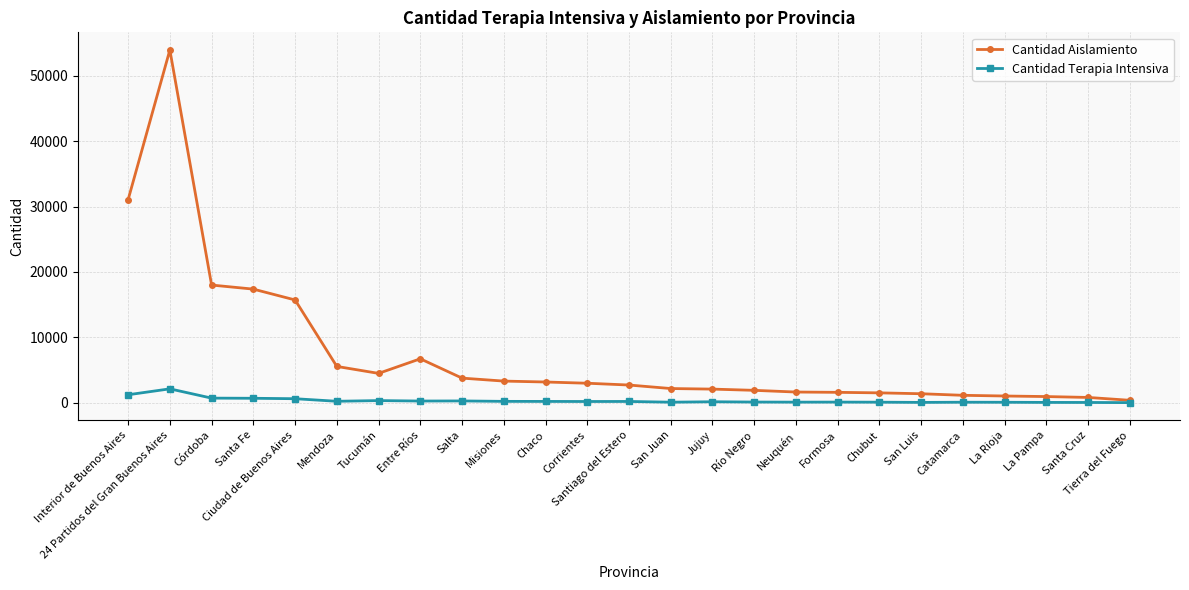

What are all the series names shown in the legend?

Cantidad Aislamiento, Cantidad Terapia Intensiva